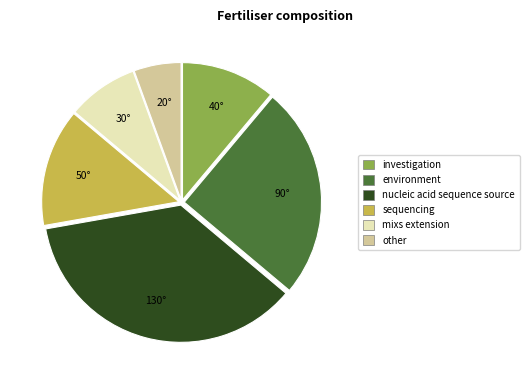

Approximately how many times larger is the value at nucleic acid sequence source compared to mixs extension?

4.3